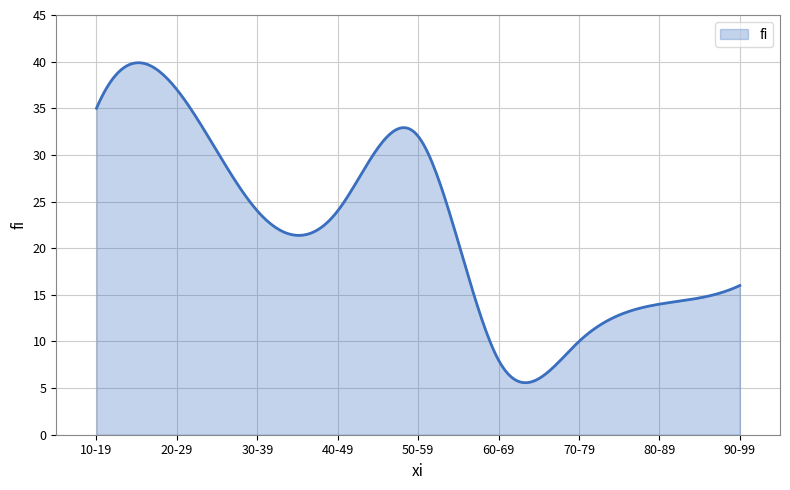

What is the maximum value shown in the chart?

39.9